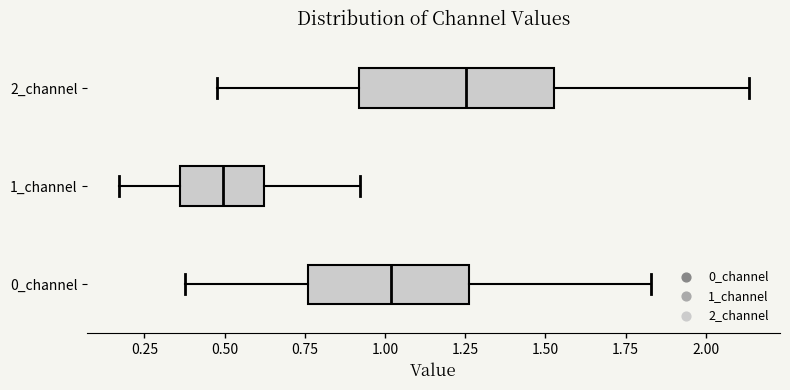

Reading bottom to top, transcribe this box plot: for each box, give where its median line is, the range the box spans, and where its two whiskers end, as read against the x-axis. The values are not printed on the chart, so give them approximately, as read against the axis.

0_channel: median 1.00, box 0.75 to 1.25, whiskers 0.40 to 1.85
1_channel: median 0.50, box 0.35 to 0.60, whiskers 0.15 to 0.90
2_channel: median 1.25, box 0.90 to 1.55, whiskers 0.45 to 2.15